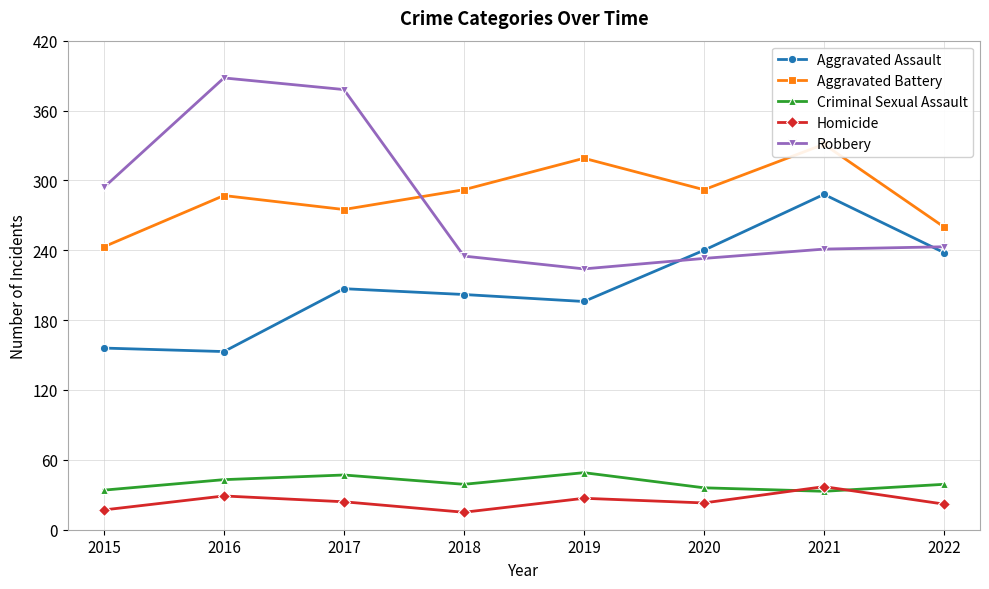

Where is the first local minimum for Aggravated Battery?

2017